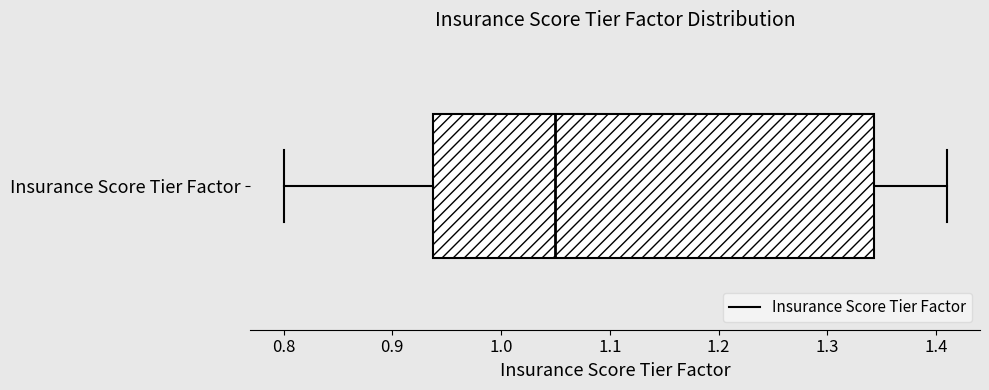

Read this box plot against the x-axis: the position of the median line, the range covered by the box, and the ends of both whiskers. The values are not printed on the chart, so give them approximately, as read against the axis.

median 1.05, box 0.94 to 1.34, whiskers 0.80 to 1.41